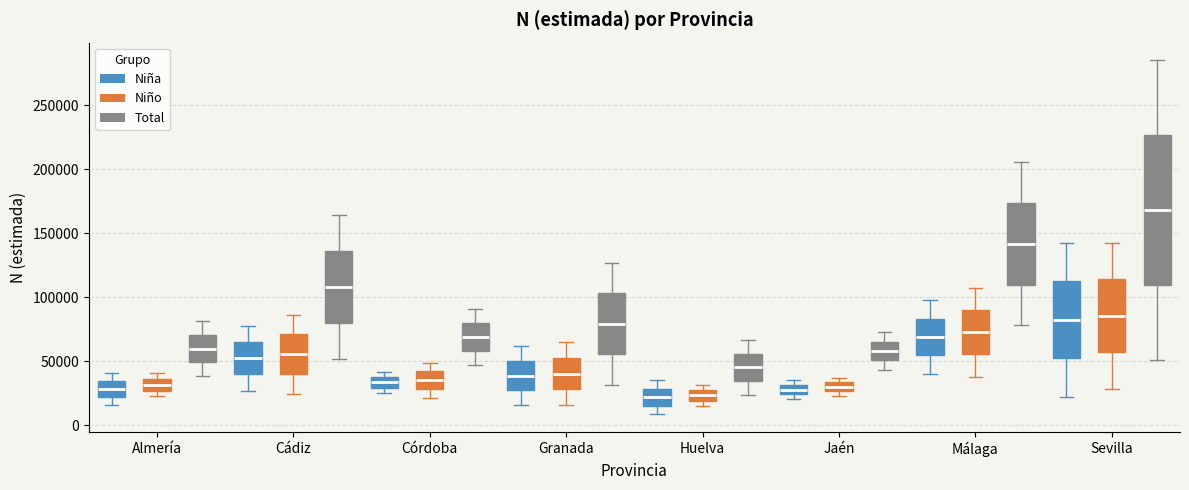

Which box is the tallest, from its lower edge to its upper edge?

Sevilla (Total)